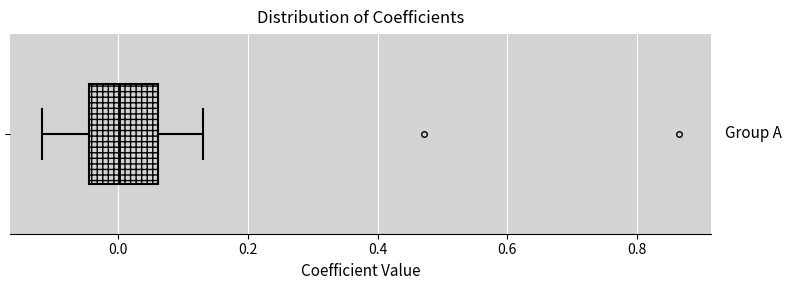

Read this box plot against the x-axis: the position of the median line, the range covered by the box, and the ends of both whiskers. The values are not printed on the chart, so give them approximately, as read against the axis.

median 0.00, box -0.04 to 0.06, whiskers -0.12 to 0.14